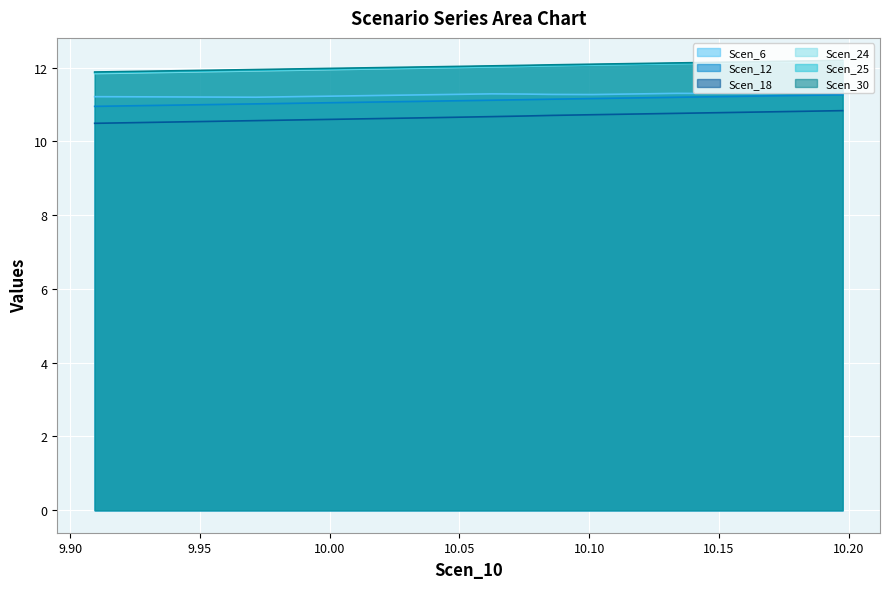

How many data points in Scen_12 are above 11?

17